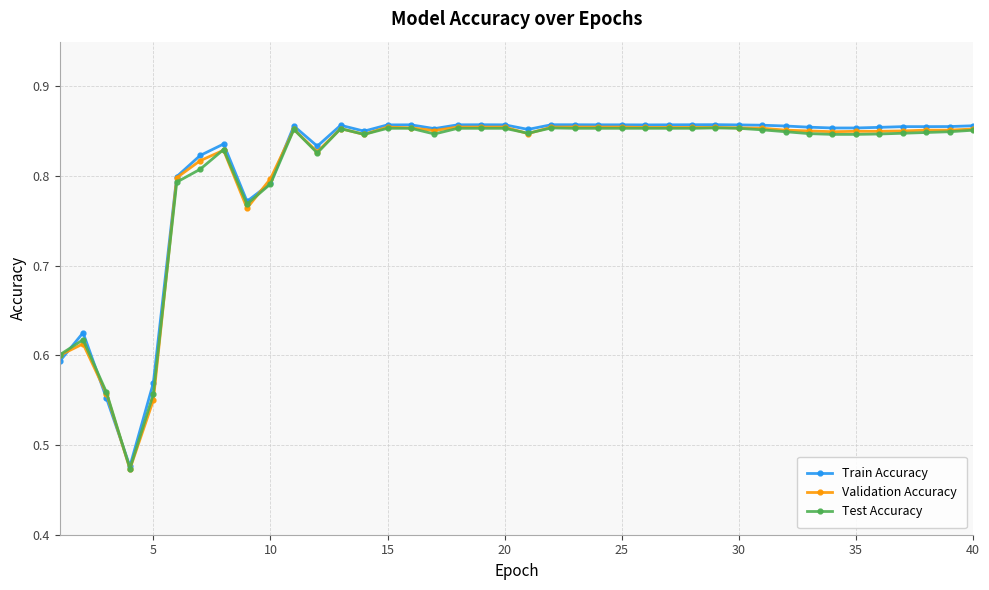

Count the Train Accuracy values in the range 0 to 1.

40